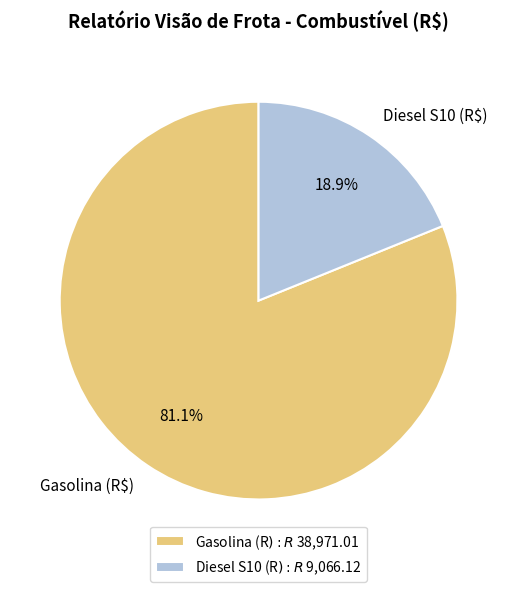

Between Gasolina (R$) and Diesel S10 (R$), which is larger?

Gasolina (R$)